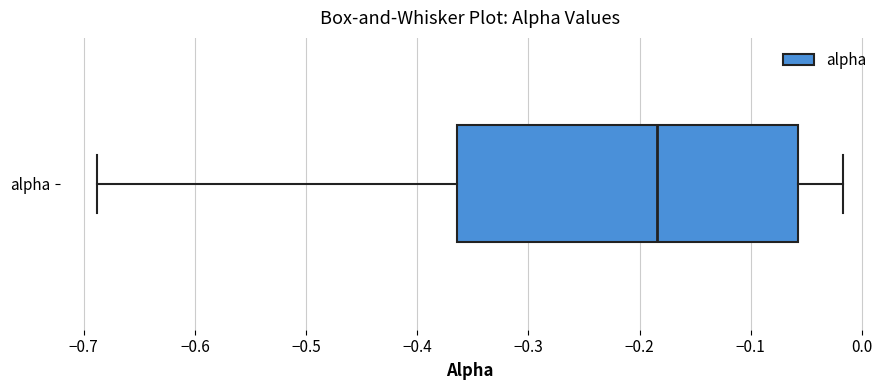

Transcribe this box plot: give where the median line is, the range the box spans, and where the two whiskers end, as read against the x-axis. The values are not printed on the chart, so give them approximately, as read against the axis.

median -0.18, box -0.36 to -0.06, whiskers -0.69 to -0.02